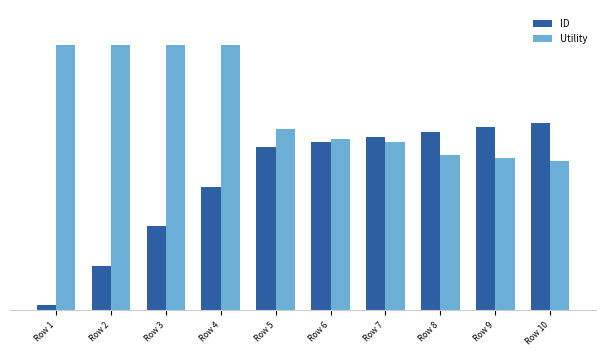

Is the value of ID at Row 8 greater than the value of Utility at Row 8?

Yes